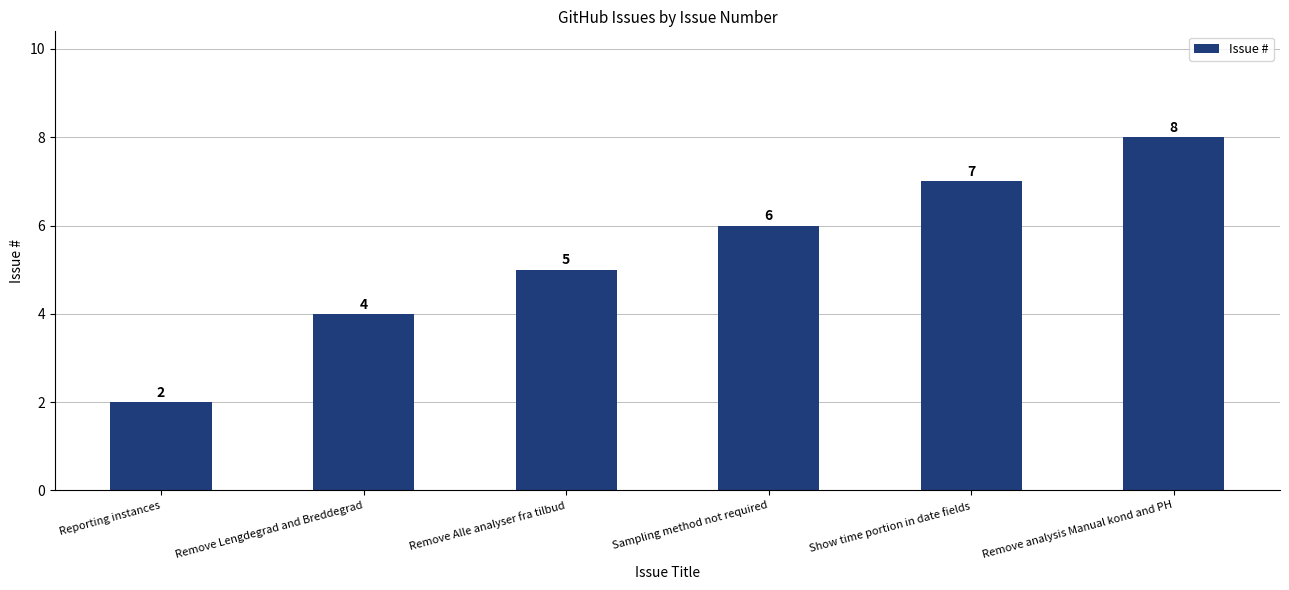

Which category has the highest value across all series?

Remove analysis Manual kond and PH